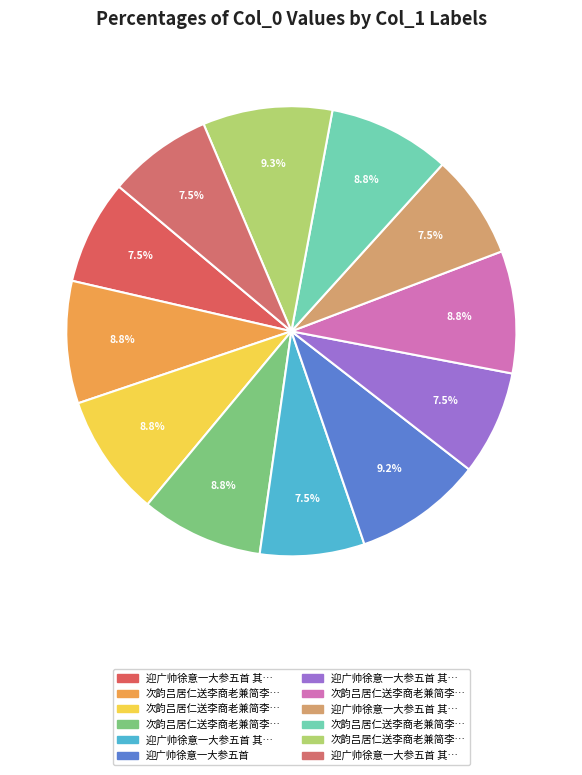

Is there any slice that represents more than half of the pie?

No